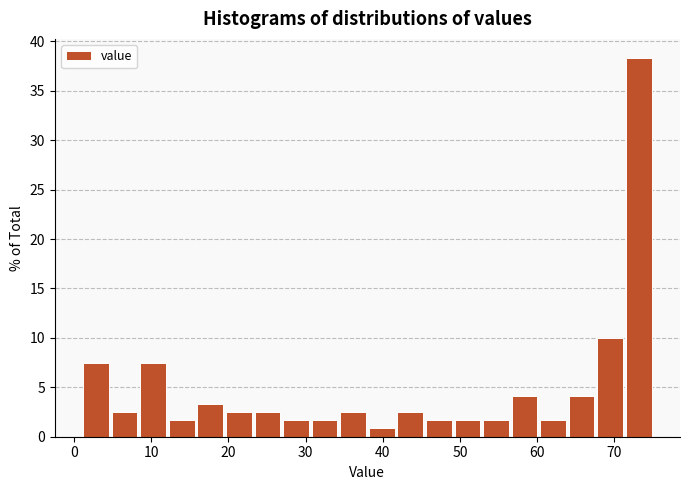

Read against the x-axis, roughly where is the centre of the tallest bar?

73